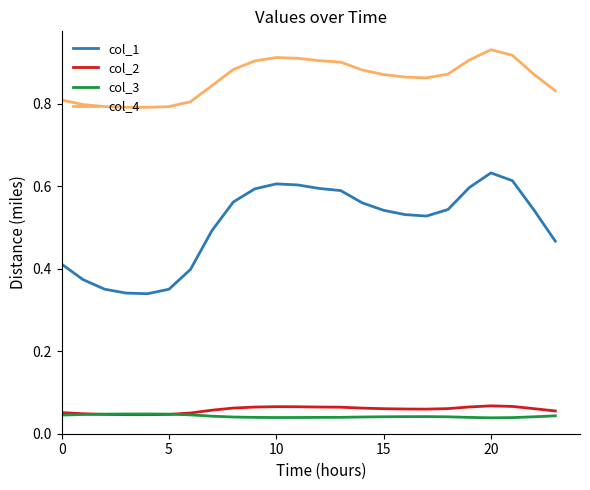

Which series has the largest total across all categories?

col_4